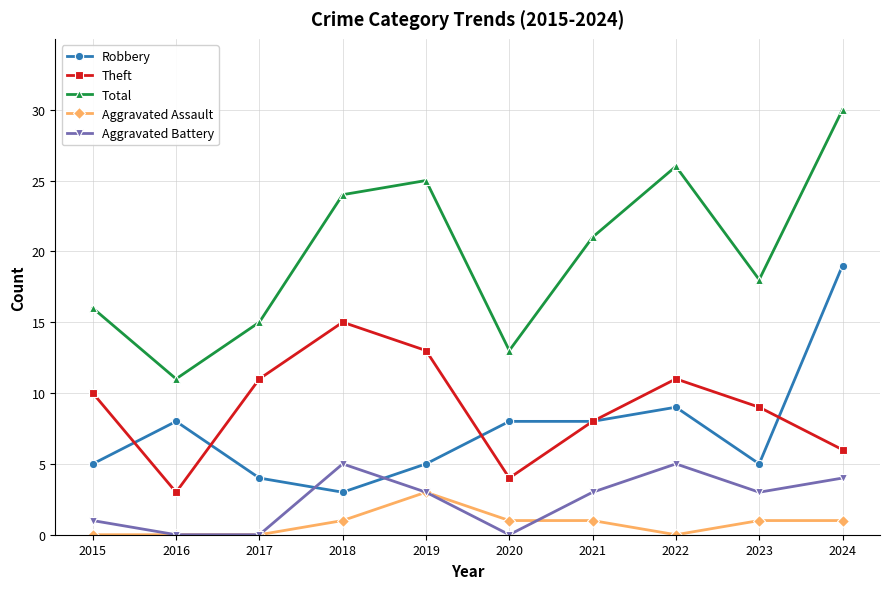

Reading left to right, transcribe all the data shown in this chart.

Robbery: 5	8	4	3	5	8	8	9	5	19
Theft: 10	3	11	15	13	4	8	11	9	6
Total: 16	11	15	24	25	13	21	26	18	30
Aggravated Assault: 0	0	0	1	3	1	1	0	1	1
Aggravated Battery: 1	0	0	5	3	0	3	5	3	4